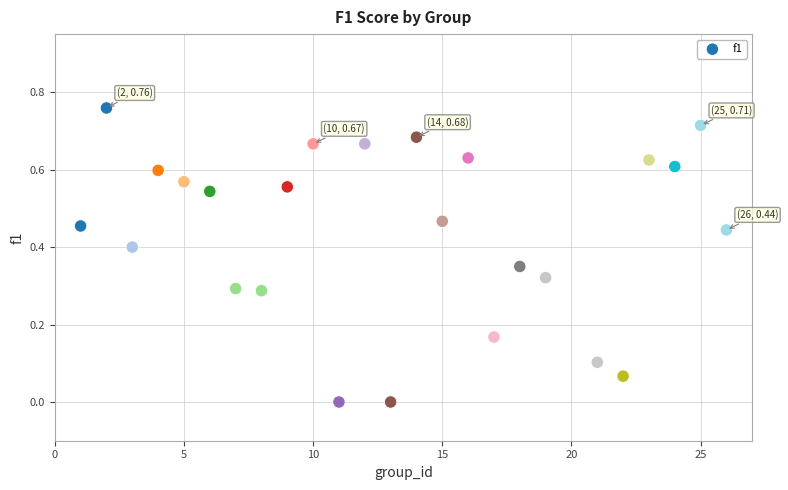

What is the range of X values (max minus min)?

25.0